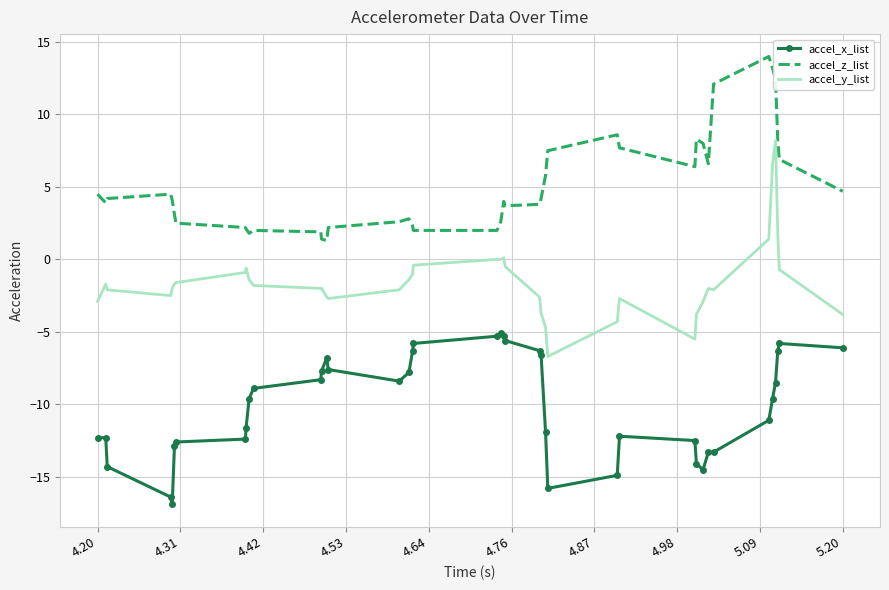

What is the minimum value for accel_x_list?

-16.9